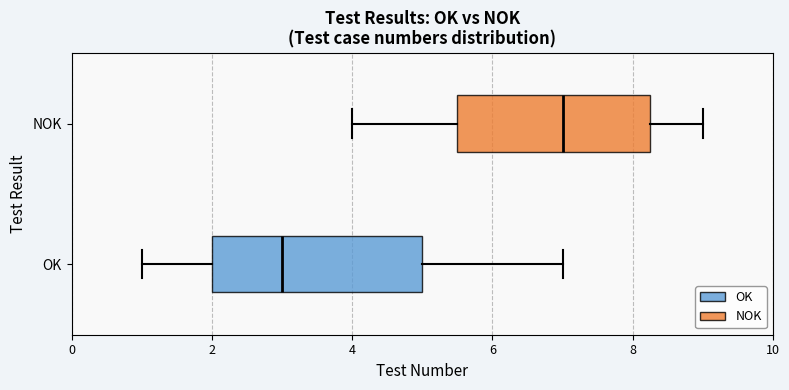

Which box has the furthest to the left median line?

OK